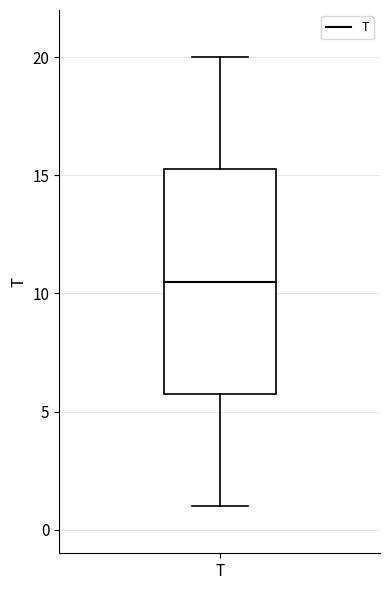

Transcribe this box plot: give where the median line is, the range the box spans, and where the two whiskers end, as read against the y-axis. The values are not printed on the chart, so give them approximately, as read against the axis.

median 10.5, box 6.0 to 15.5, whiskers 1.0 to 20.0